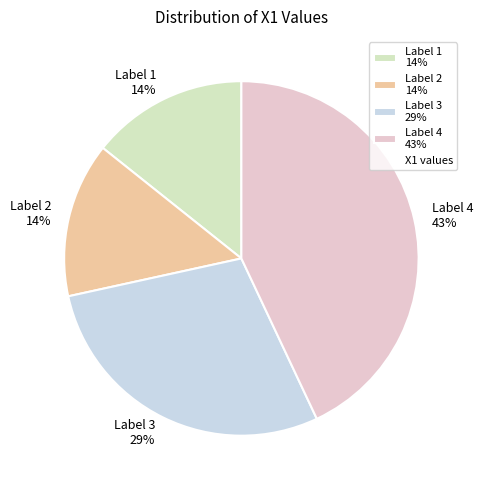

To the nearest percent, what percentage of the pie is Label 3 29%?

29%